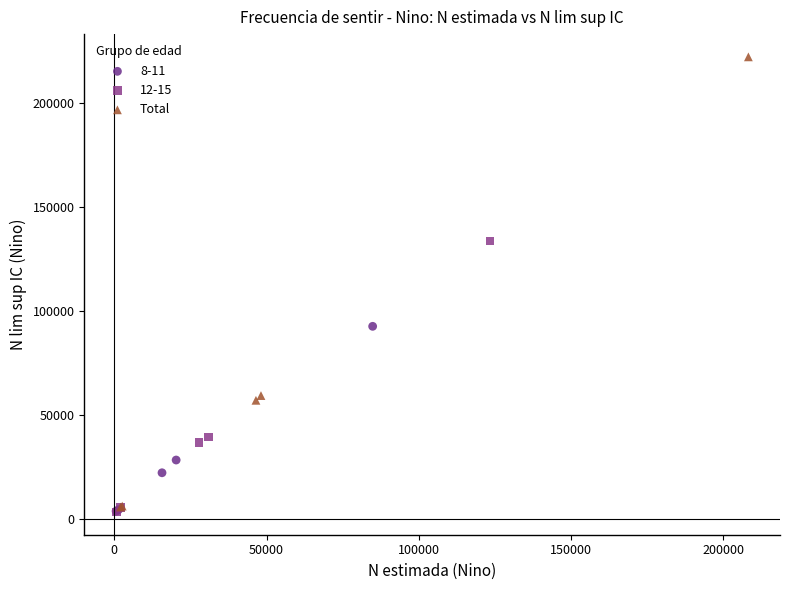

Which series has the largest Y range (max minus min)?

Total